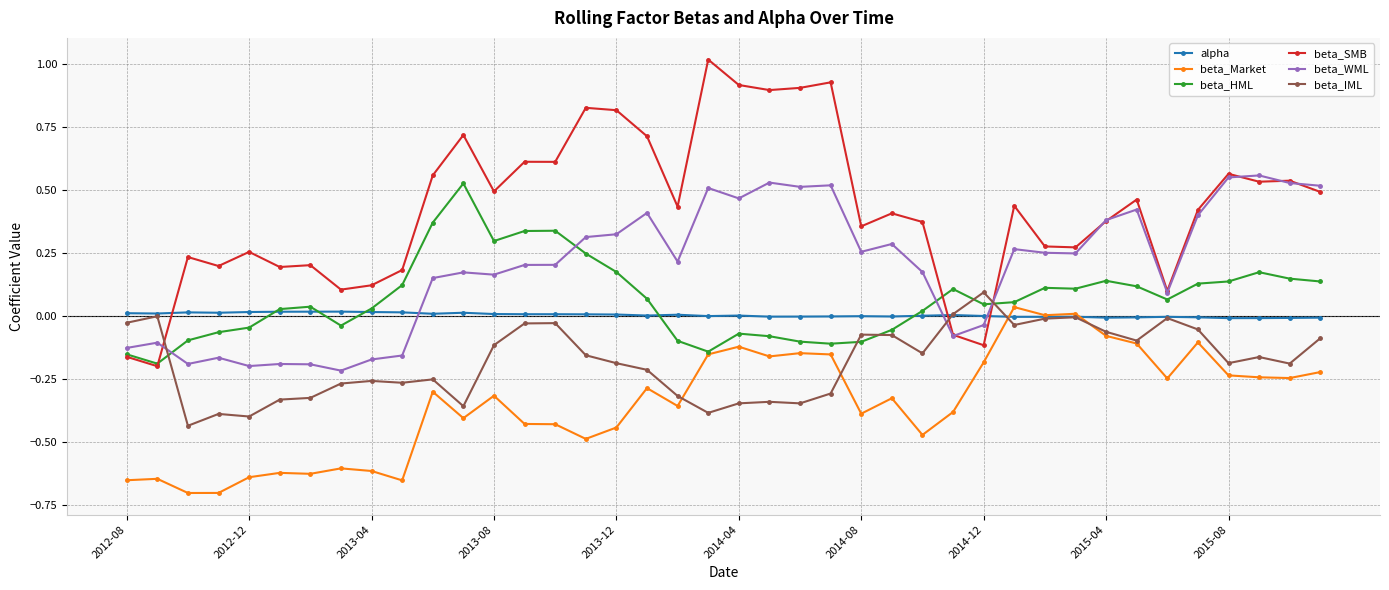

Which series has the largest total across all categories?

beta_SMB